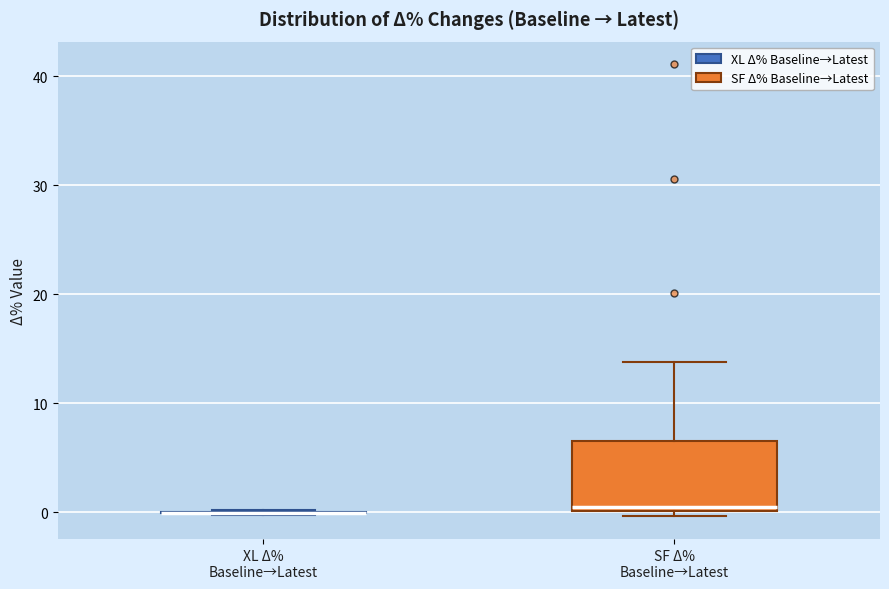

Comparing the boxes themselves (not the whiskers), which one is the tallest?

SF Δ% Baseline→Latest